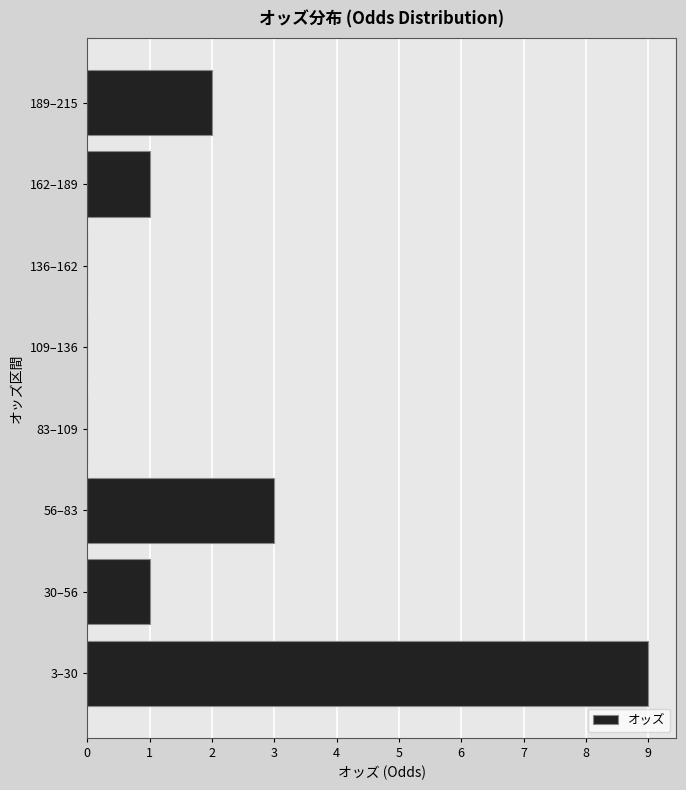

Reading top to bottom, what are all the values shown in this chart?

189–215=2	162–189=1	136–162=0	109–136=0	83–109=0	56–83=3	30–56=1	3–30=9